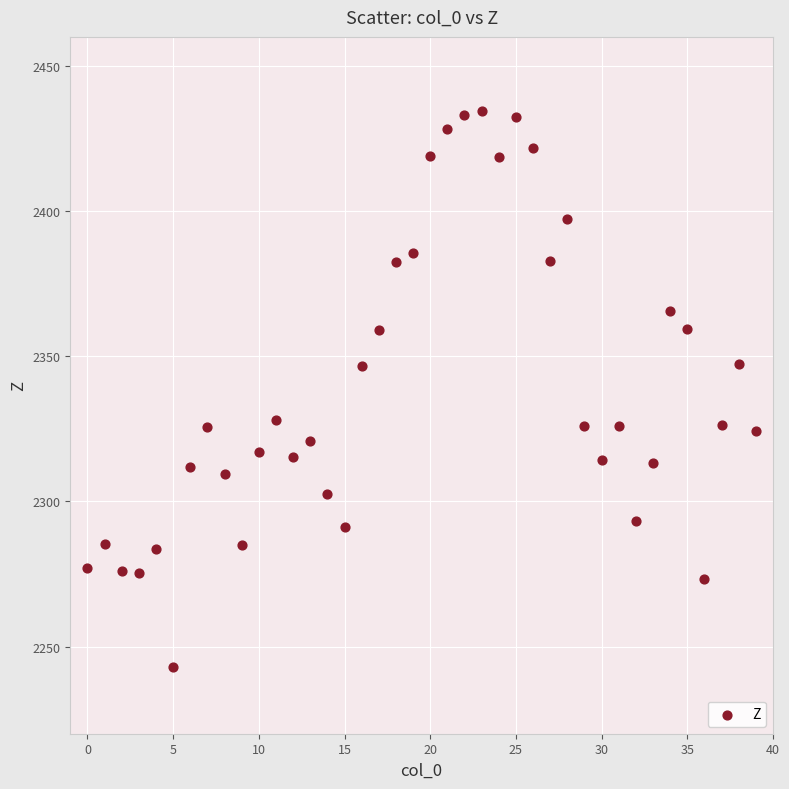

What is the range of Y values (max minus min)?

191.5